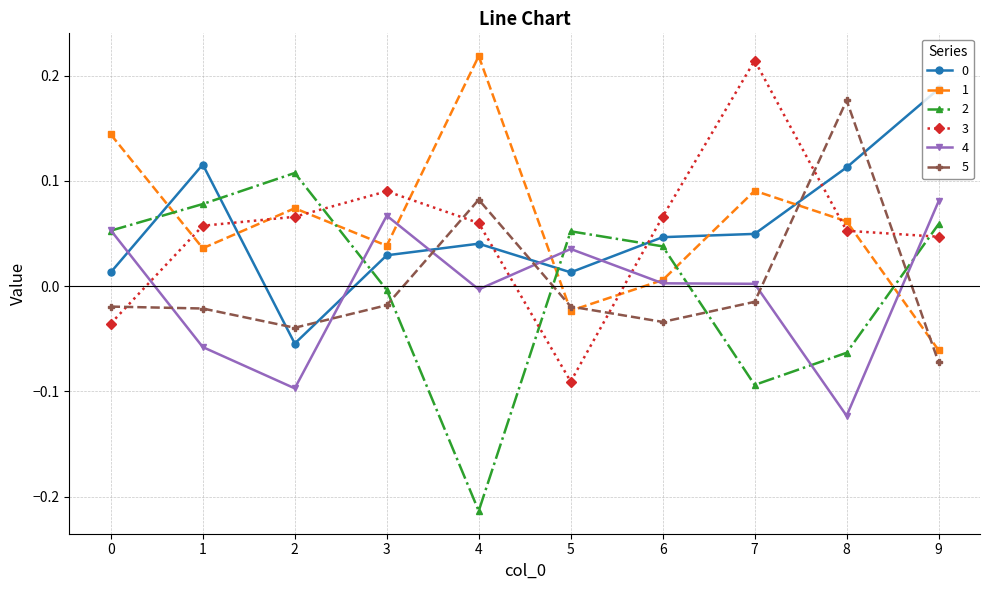

How many times do 5 and 2 cross each other?

4